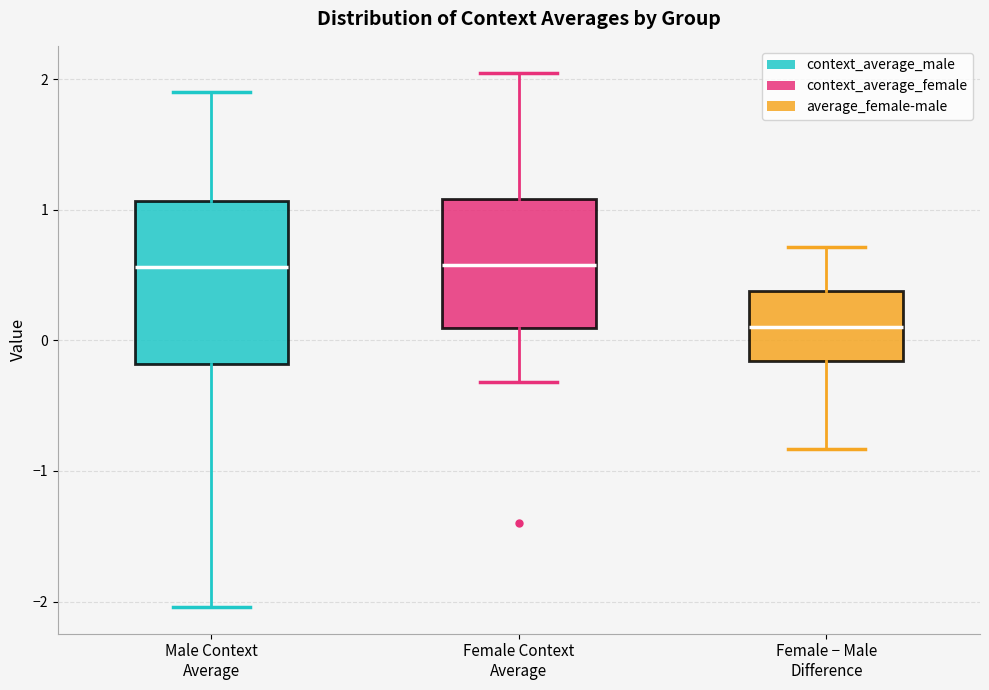

Comparing the boxes themselves (not the whiskers), which one is the tallest?

Male Context Average